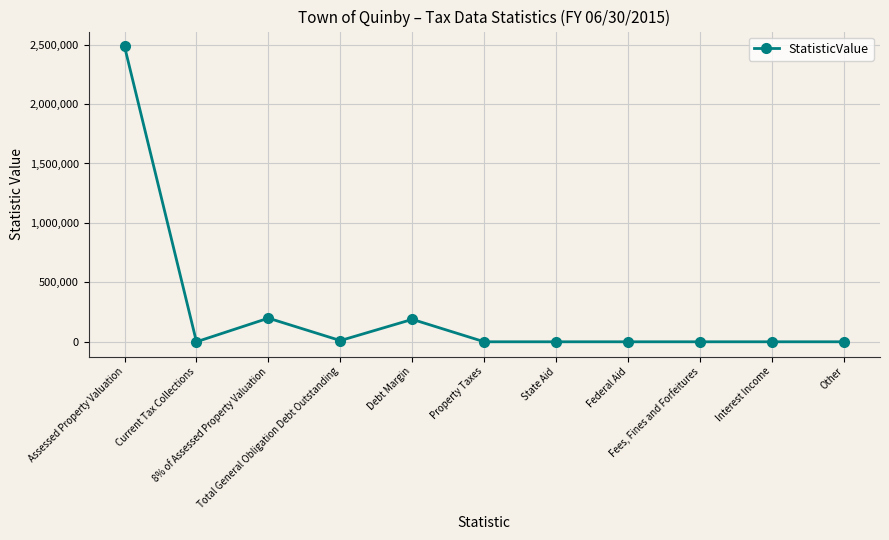

What is the value of the 3rd point from the left?

198839.8